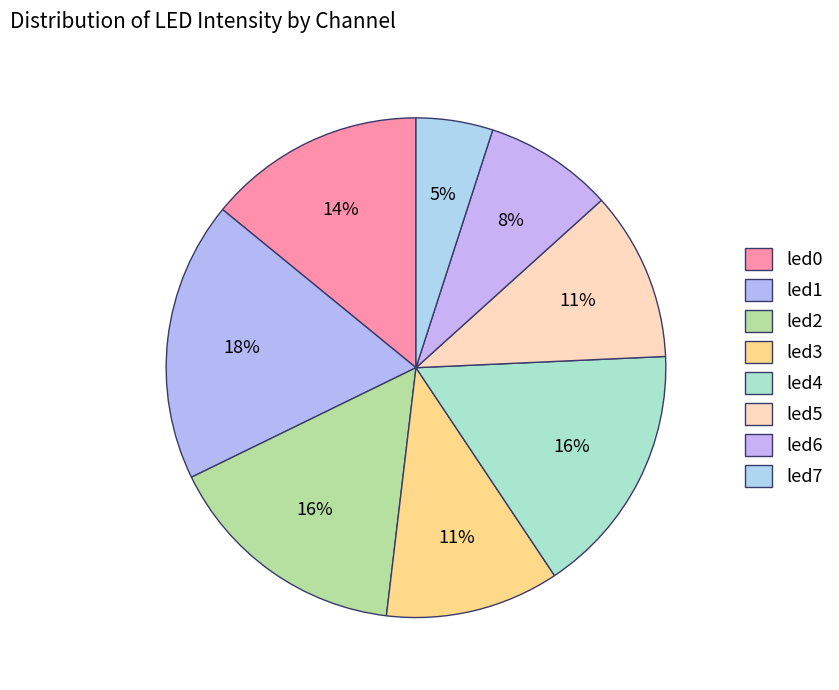

Count the number of slices in the pie.

8